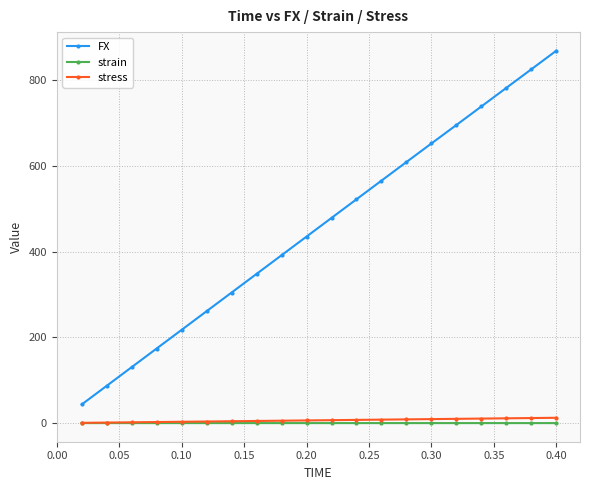

True or false: strain and FX intersect in this chart.

False